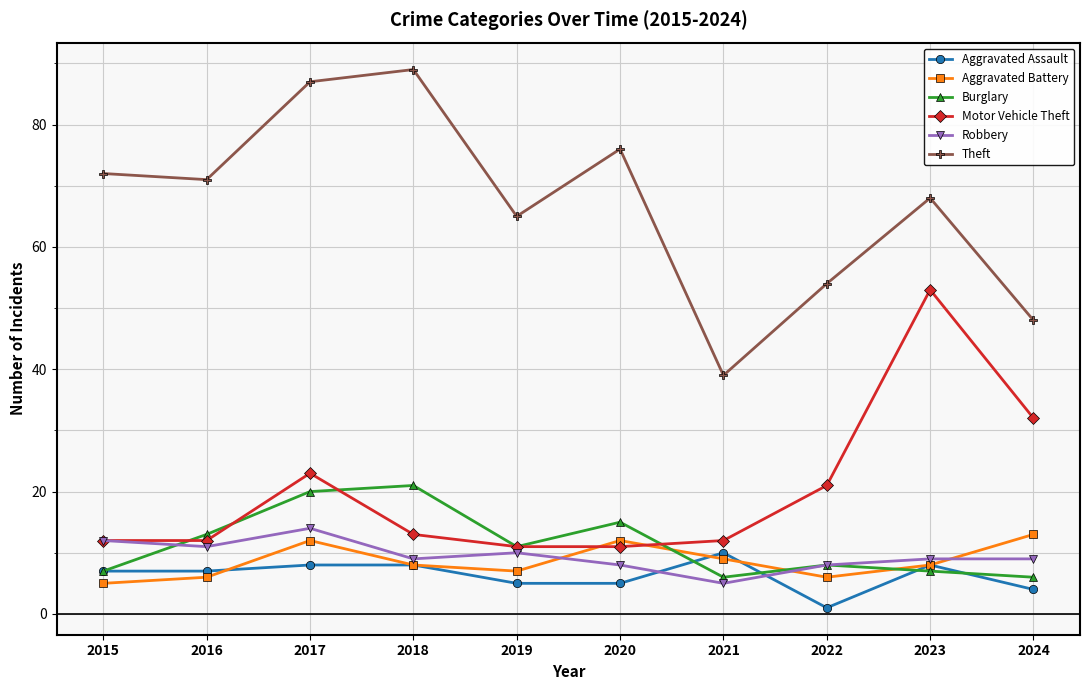

Which series ends up on top after the final intersection of Burglary and Aggravated Assault?

Burglary